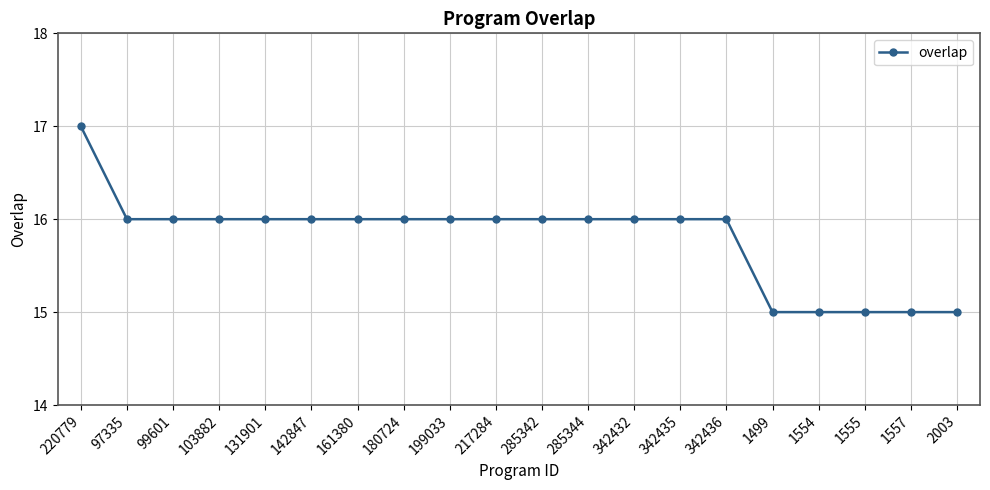

What is the difference between the maximum and minimum values?

2